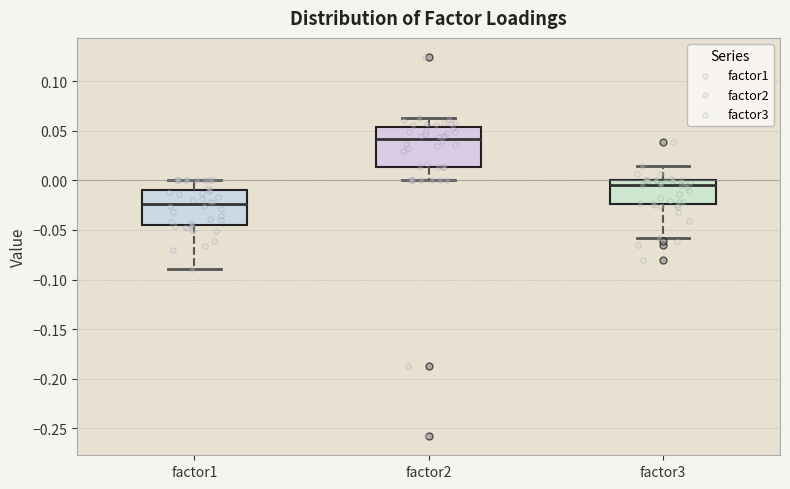

Which box has the highest median line?

factor2